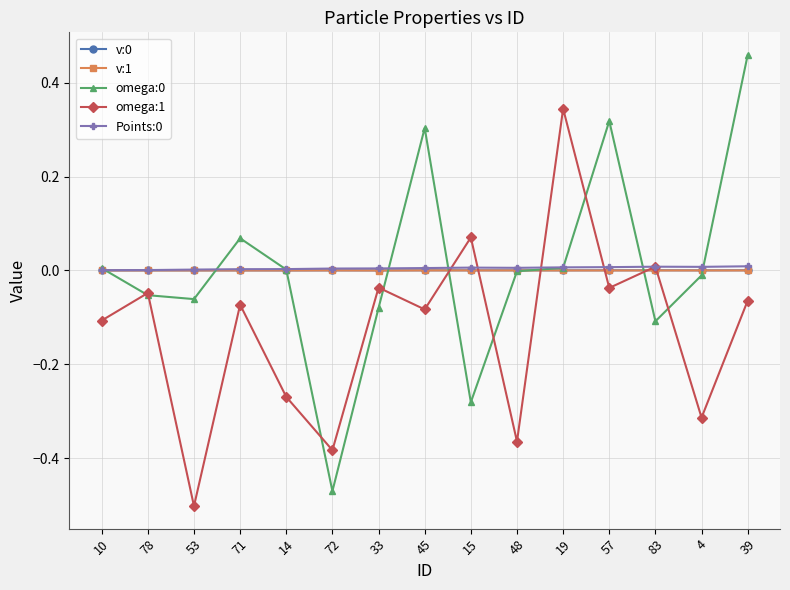

Count the number of data series in this chart.

5